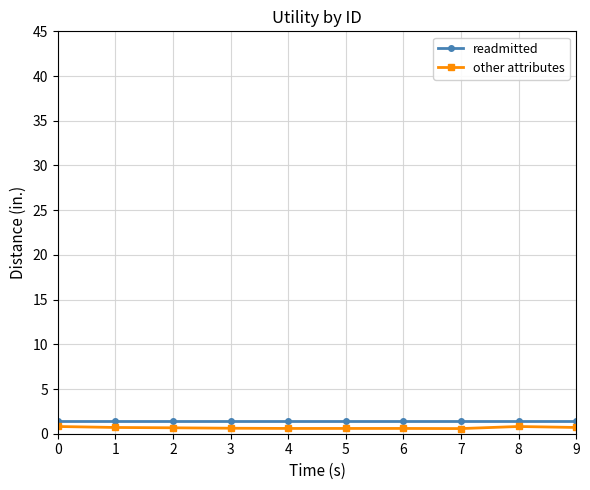

What is the average value of the readmitted series?

1.4